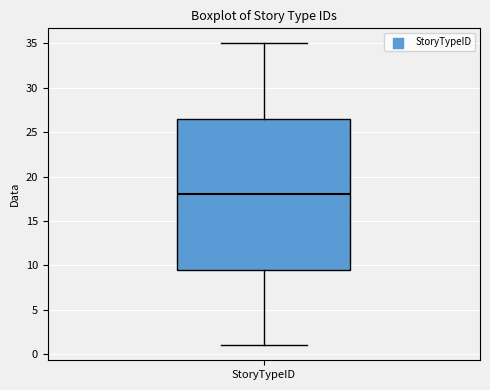

Where does the lower whisker of the box for StoryTypeID end on the y-axis? The values are not printed on the chart, so give them approximately, as read against the axis.

1.0